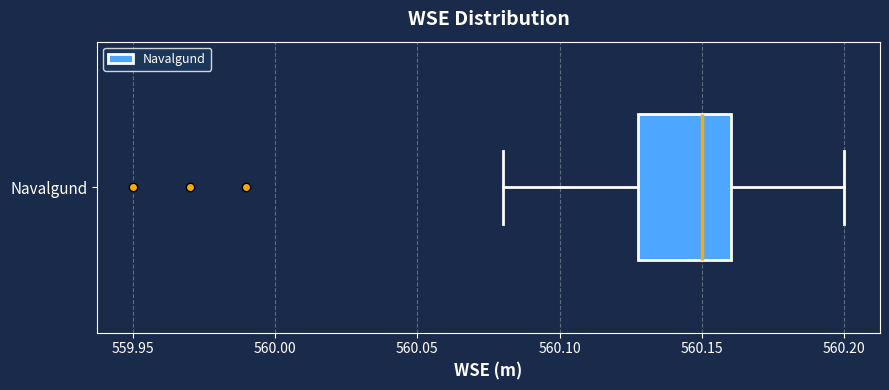

Transcribe this box plot: give where the median line is, the range the box spans, and where the two whiskers end, as read against the x-axis. The values are not printed on the chart, so give them approximately, as read against the axis.

median 560.15, box 560.13 to 560.16, whiskers 560.08 to 560.20